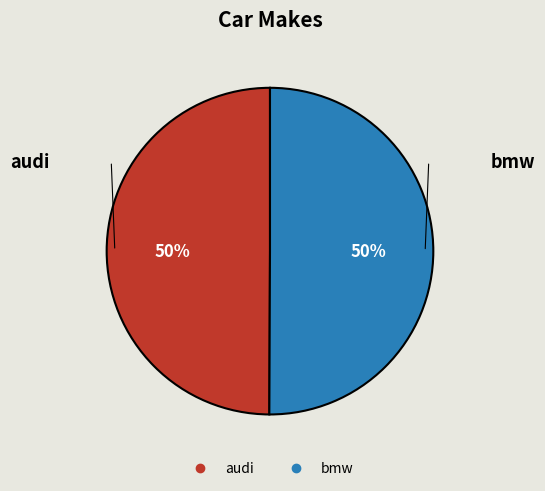

How many segments does this pie chart have?

2